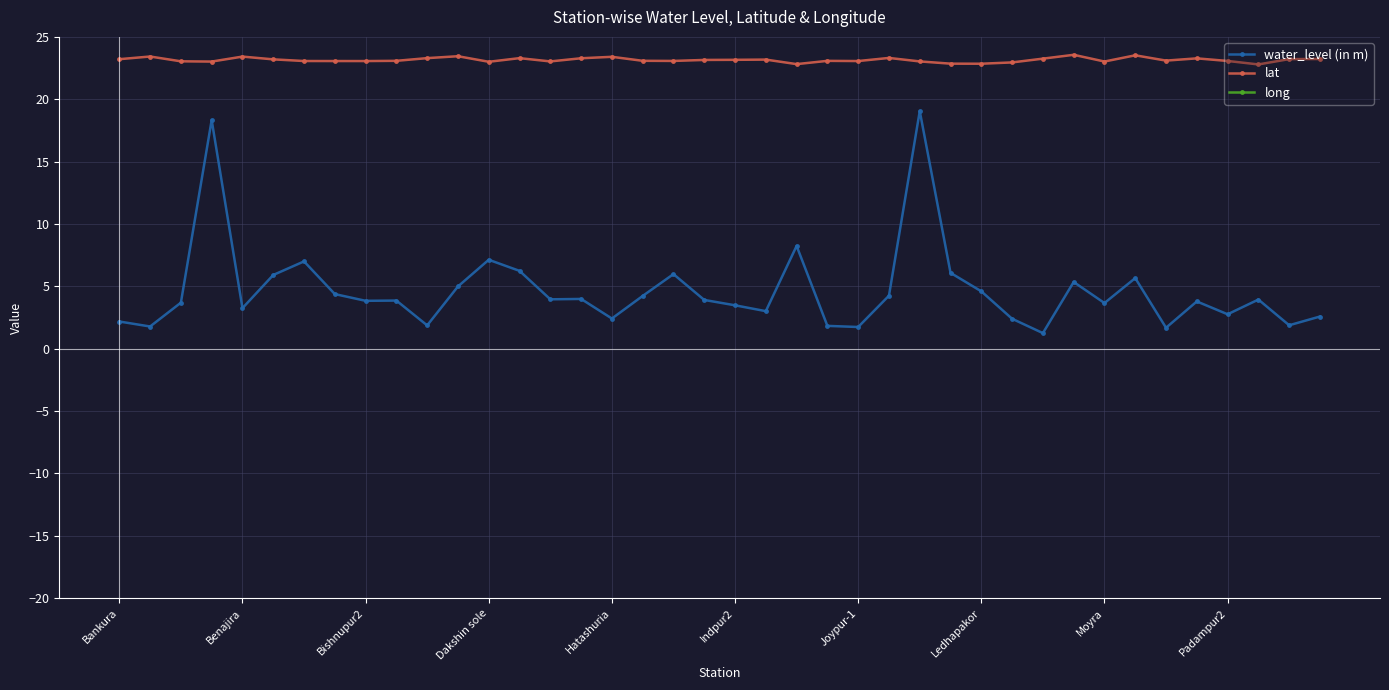

What is the approximate value of long at 27?

86.7